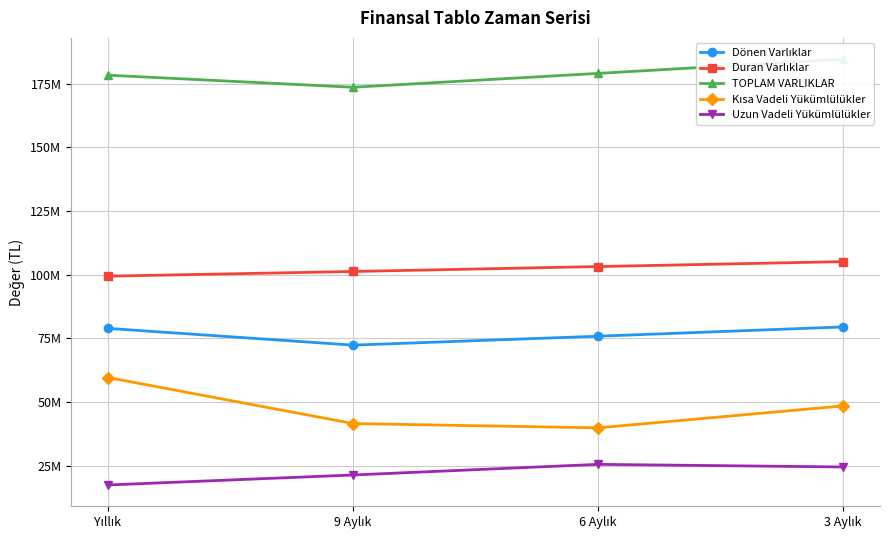

Count the number of data series in this chart.

5